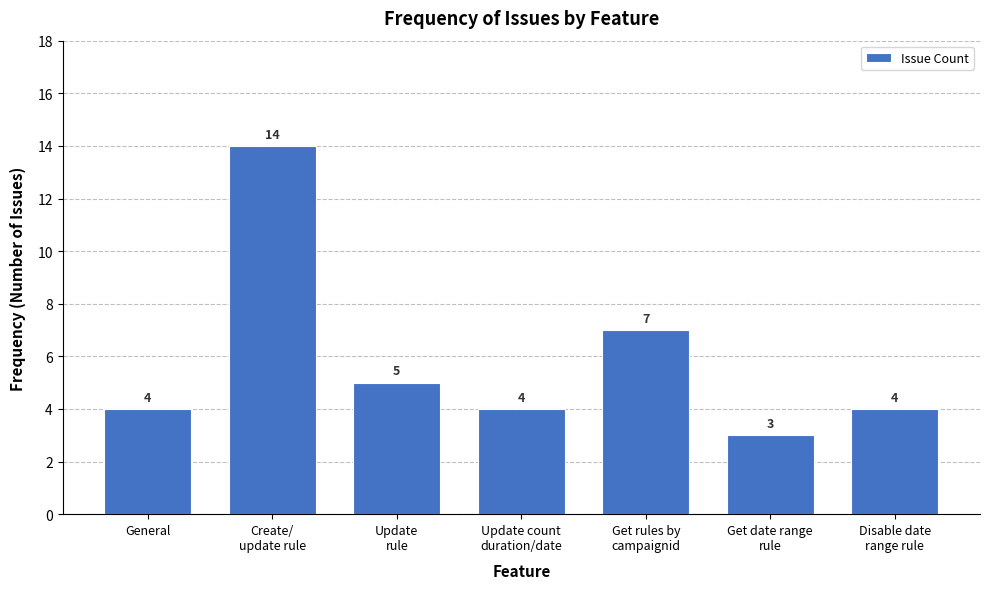

Reading right to left, what are all the values shown in this chart?

4	3	7	4	5	14	4